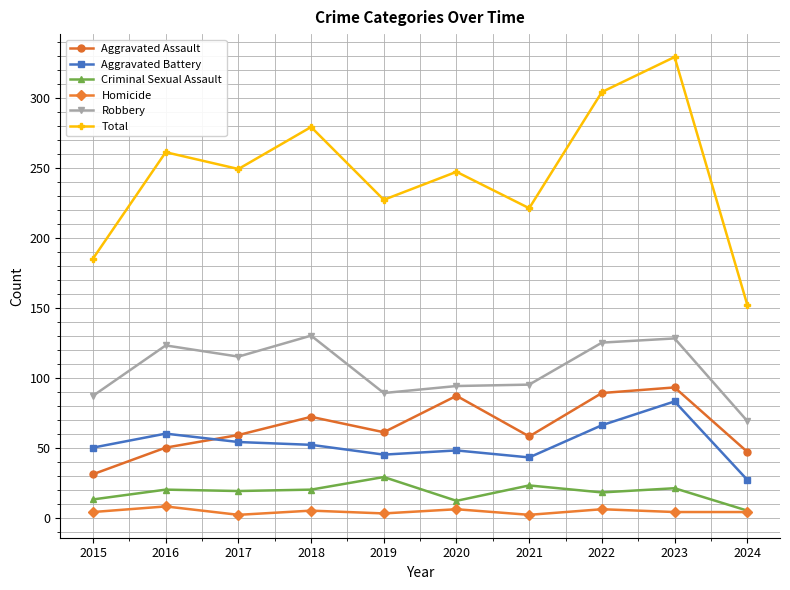

What is the average value of the Robbery series?

106